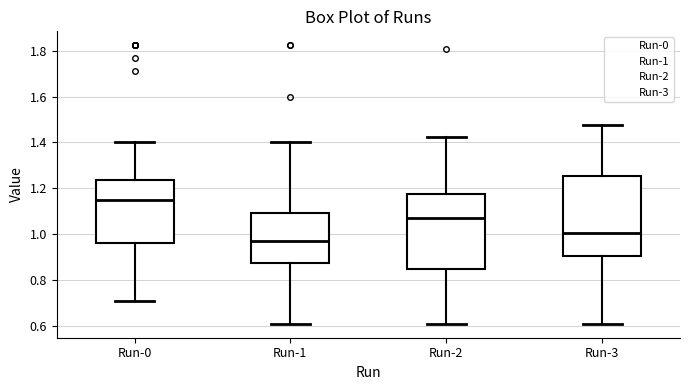

Reading left to right, transcribe this box plot: for each box, give where its median line is, the range the box spans, and where its two whiskers end, as read against the y-axis. The values are not printed on the chart, so give them approximately, as read against the axis.

Run-0: median 1.14, box 0.96 to 1.24, whiskers 0.70 to 1.40
Run-1: median 0.96, box 0.88 to 1.10, whiskers 0.60 to 1.40
Run-2: median 1.06, box 0.84 to 1.18, whiskers 0.60 to 1.42
Run-3: median 1.00, box 0.90 to 1.26, whiskers 0.60 to 1.48